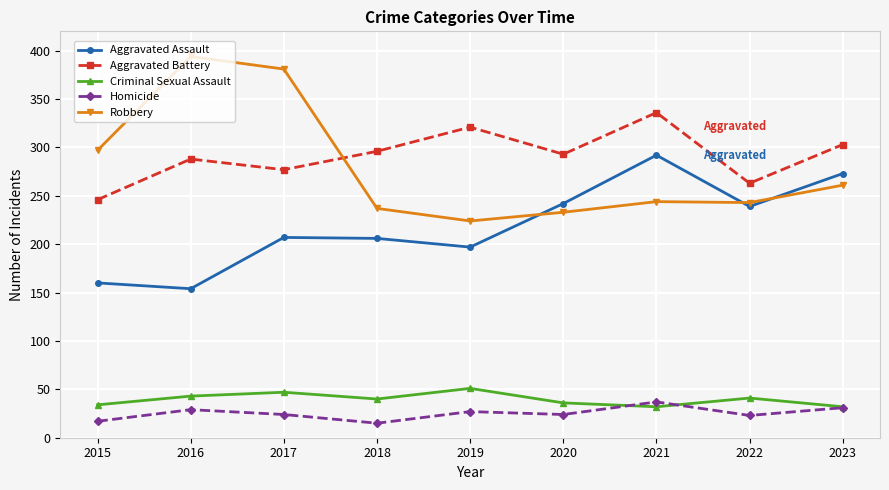

What is the highest value of the Aggravated Battery series?

336